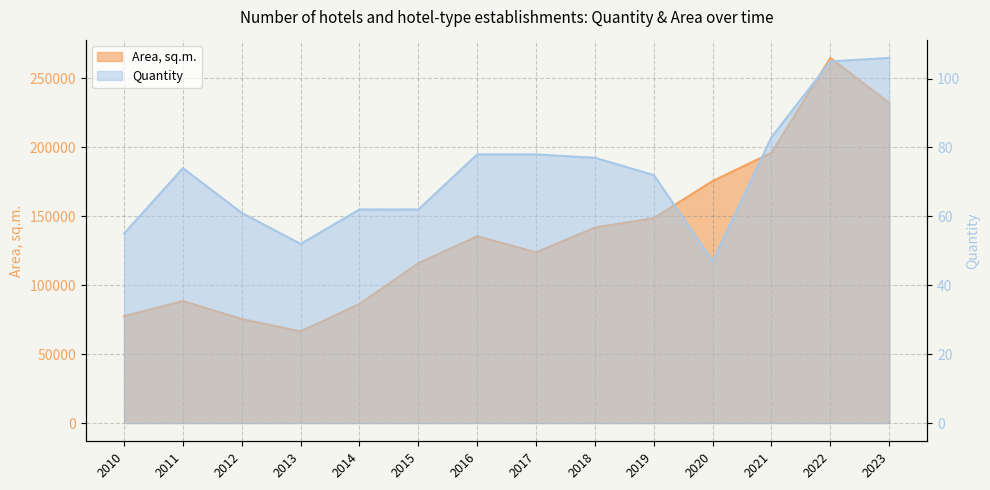

At how many categories does at least one series exceed 195853?

3